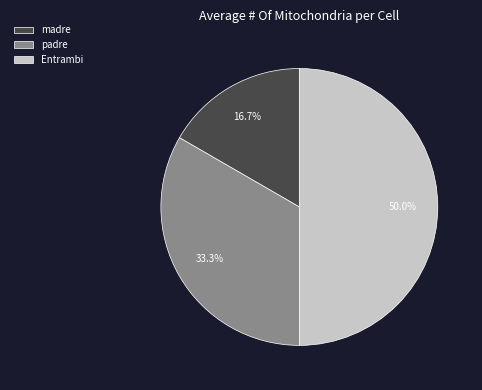

To the nearest percent, what portion does padre represent?

33%